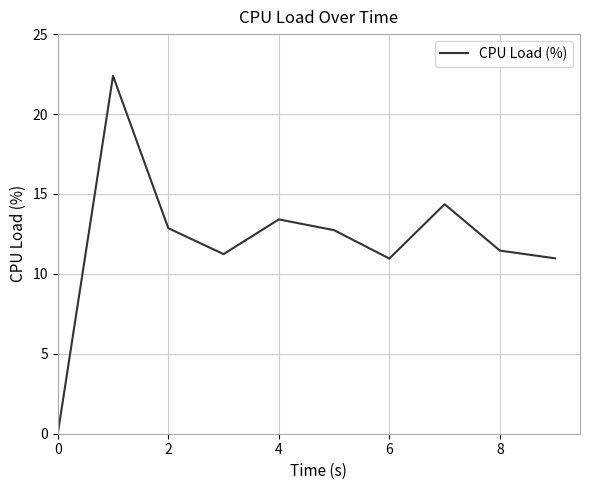

What is the difference between the maximum and minimum values?

22.4